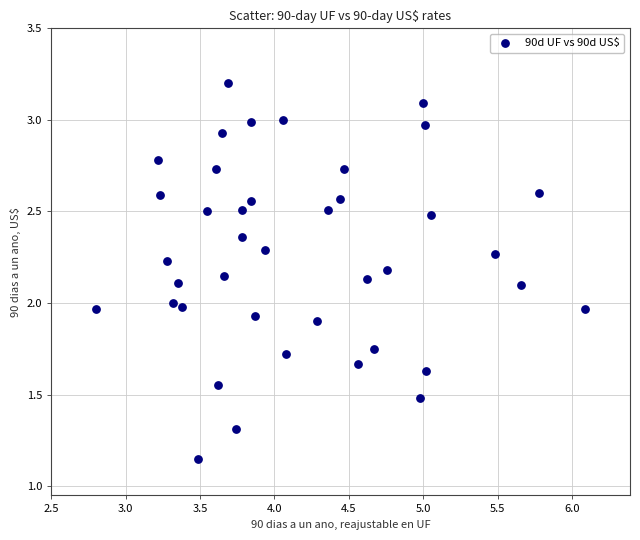

What is the range of X values (max minus min)?

3.3